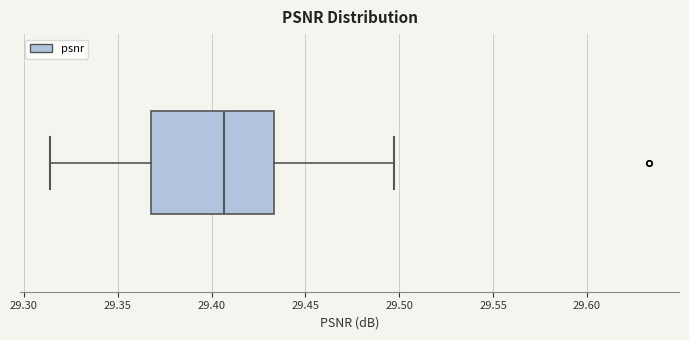

Where does the left whisker of the box end on the x-axis? The values are not printed on the chart, so give them approximately, as read against the axis.

29.315